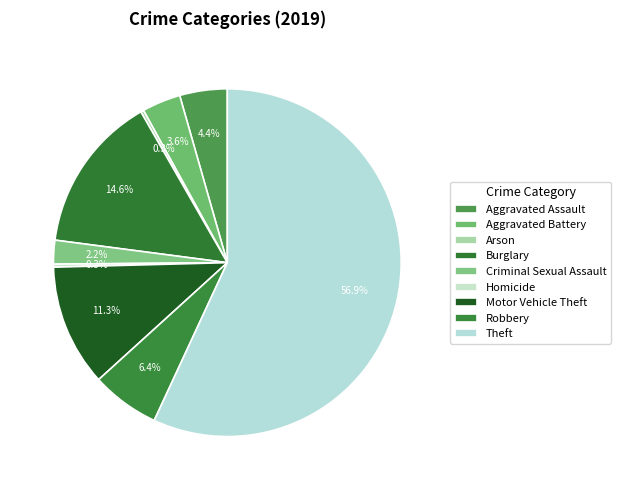

To the nearest percent, what is the combined percentage of Arson and Homicide?

1%